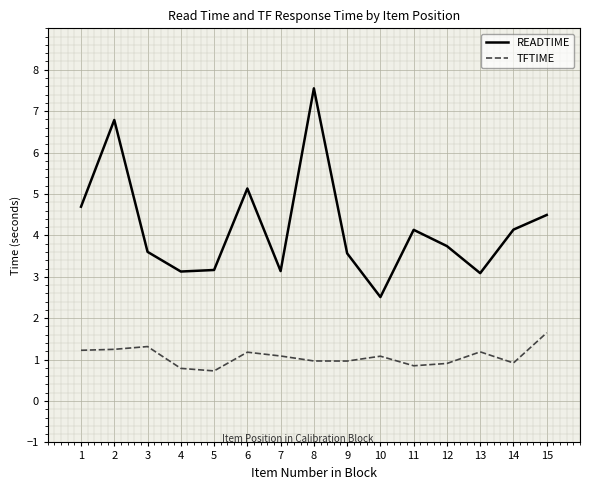

In READTIME, how many points are higher than both neighbors (excluding endpoints)?

4